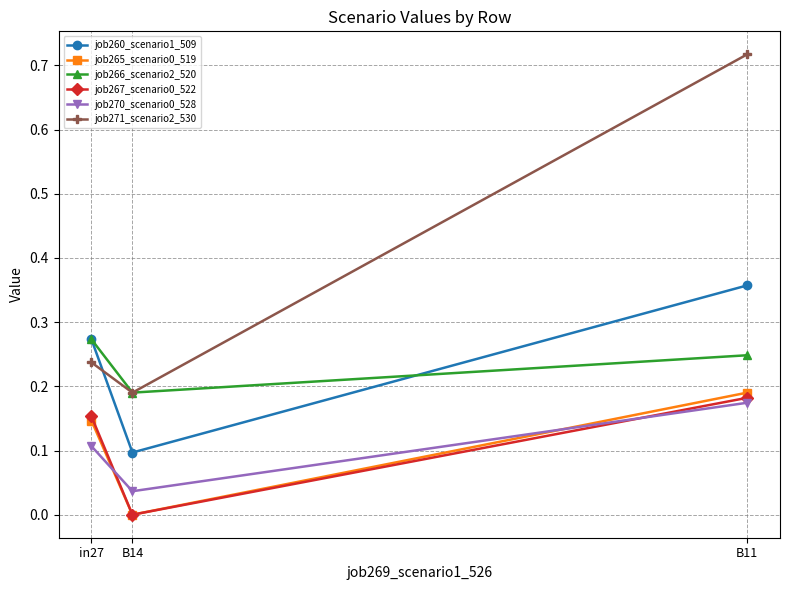

Between in27 and B14, which series saw the biggest shift?

job260_scenario1_509